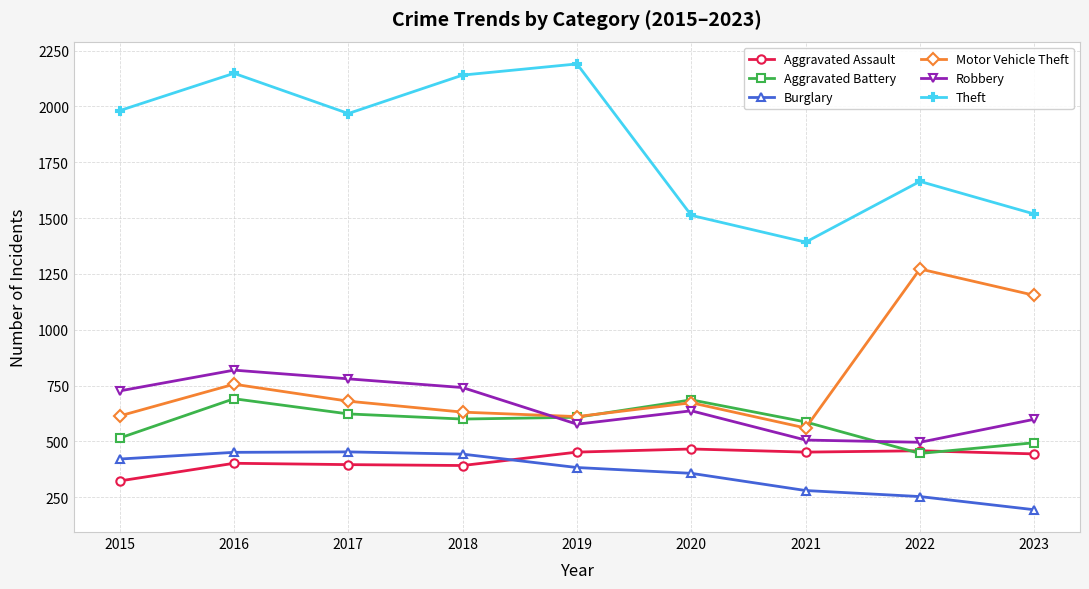

Where does the Motor Vehicle Theft series first go above 673?

2016